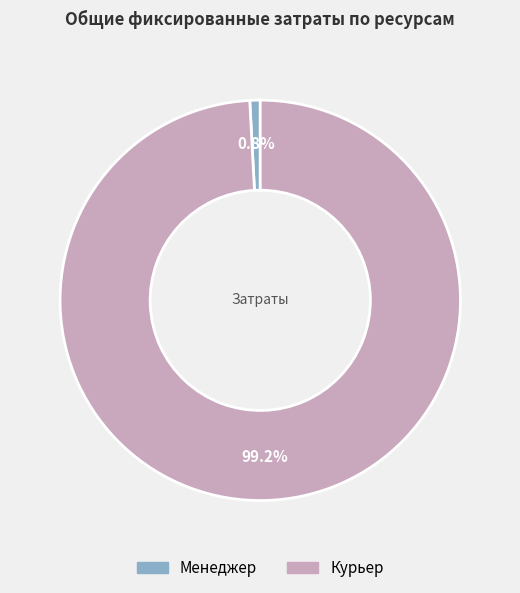

What percentage is the Курьер slice, to the nearest percent?

99%